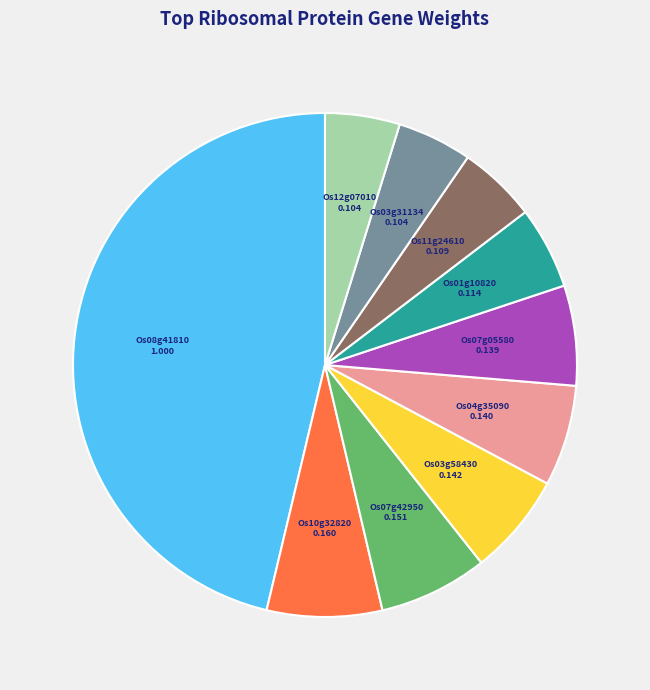

Is there a majority slice in this chart?

No